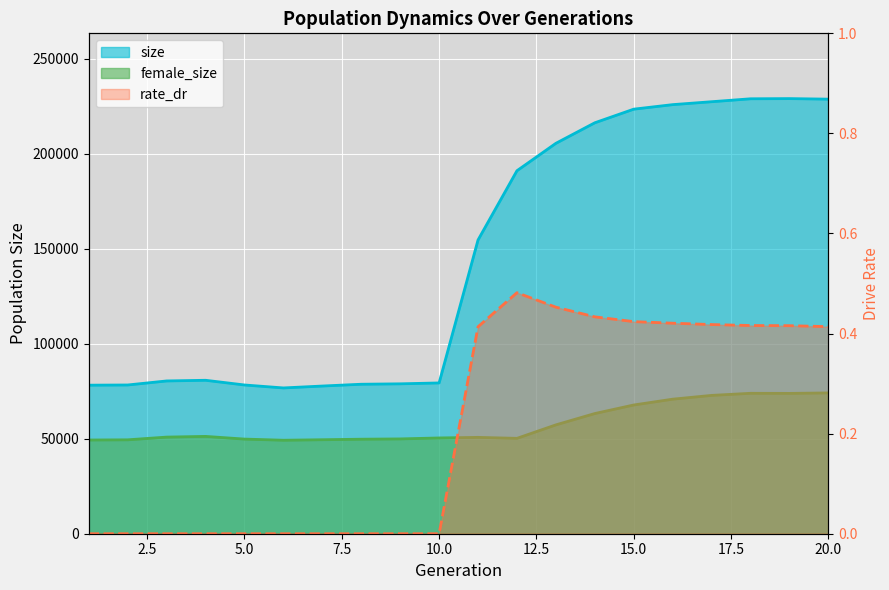

List the labels in order of rate_dr value, smallest first.

1, 2, 3, 4, 5, 6, 7, 8, 9, 10, 11, 20, 19, 18, 17, 16, 15, 14, 13, 12